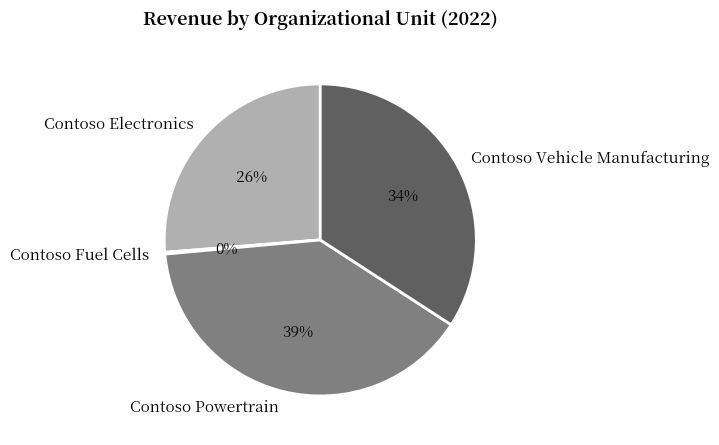

To the nearest percent, what is the average slice percentage?

25%